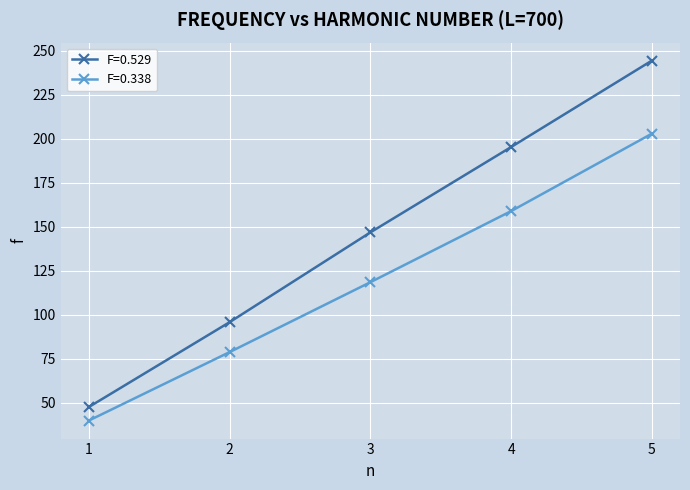

Which series has the largest total across all categories?

F=0.529